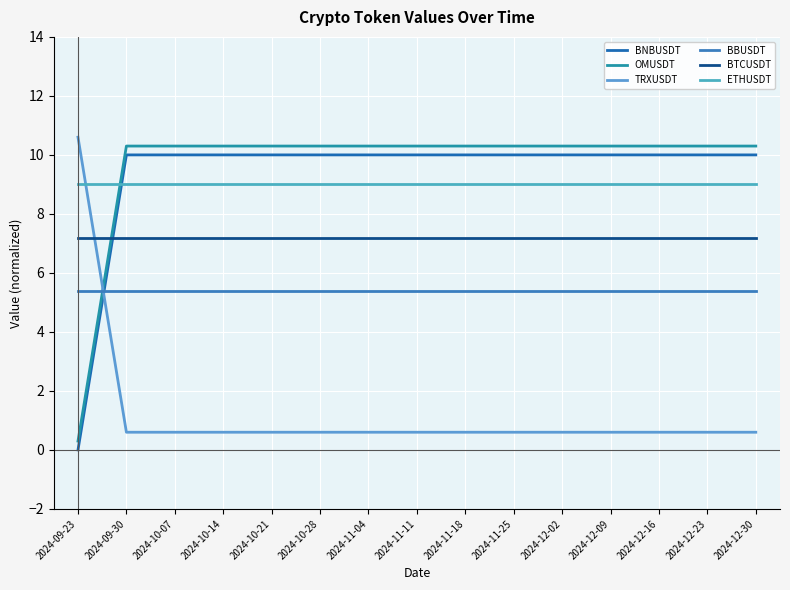

Reading right to left, transcribe all the data shown in this chart.

BNBUSDT: 10.0	10.0	10.0	10.0	10.0	10.0	10.0	10.0	10.0	10.0	10.0	10.0	10.0	10.0	0.0
OMUSDT: 10.3	10.3	10.3	10.3	10.3	10.3	10.3	10.3	10.3	10.3	10.3	10.3	10.3	10.3	0.3
TRXUSDT: 0.6	0.6	0.6	0.6	0.6	0.6	0.6	0.6	0.6	0.6	0.6	0.6	0.6	0.6	10.6
BBUSDT: 5.4	5.4	5.4	5.4	5.4	5.4	5.4	5.4	5.4	5.4	5.4	5.4	5.4	5.4	5.4
BTCUSDT: 7.2	7.2	7.2	7.2	7.2	7.2	7.2	7.2	7.2	7.2	7.2	7.2	7.2	7.2	7.2
ETHUSDT: 9.0	9.0	9.0	9.0	9.0	9.0	9.0	9.0	9.0	9.0	9.0	9.0	9.0	9.0	9.0